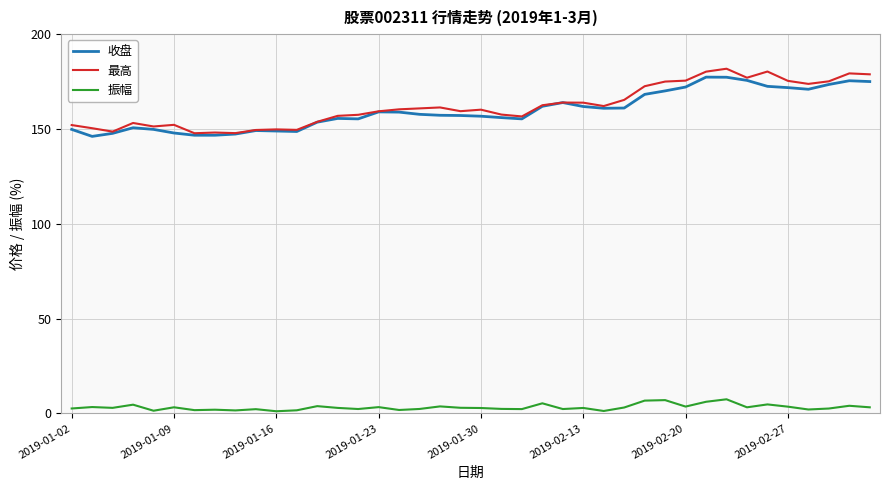

What is the maximum value shown in the chart?

181.8